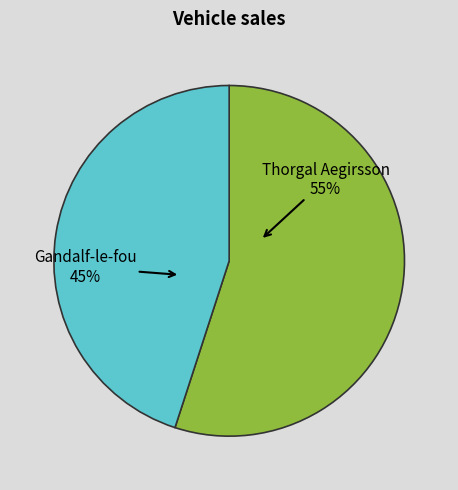

To the nearest percent, what is the average slice percentage?

50%